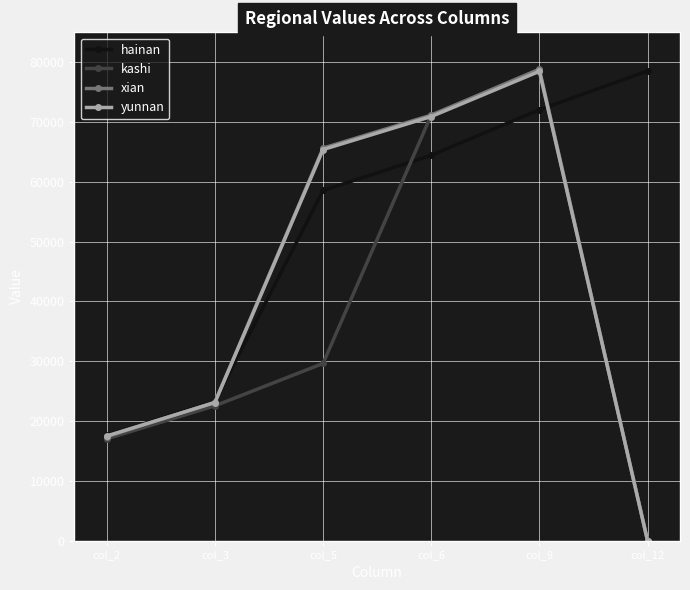

What is the maximum value for yunnan?

78480